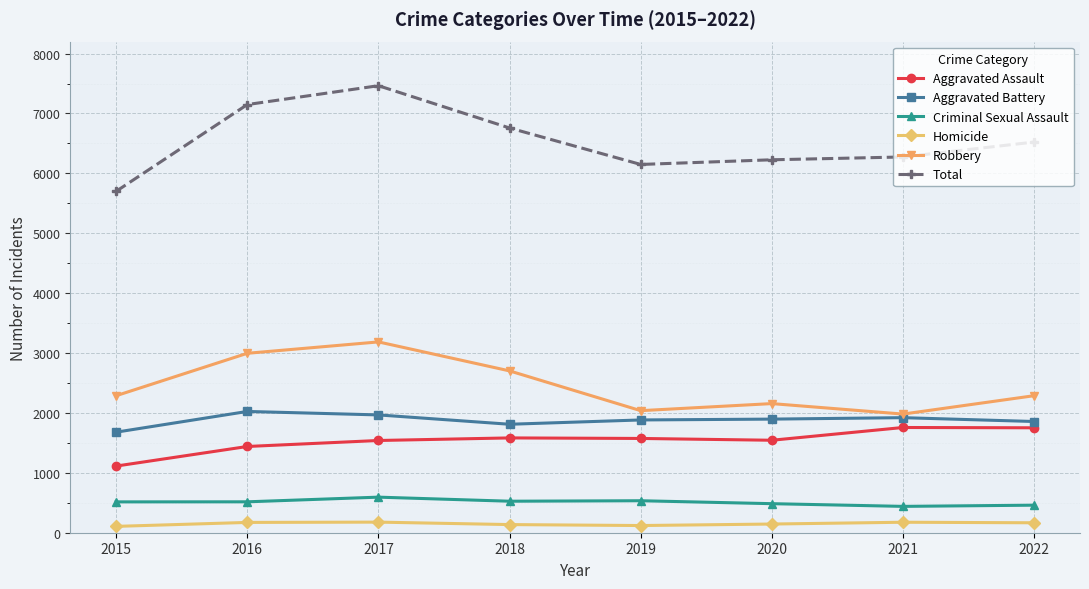

What is the minimum value for Criminal Sexual Assault?

440